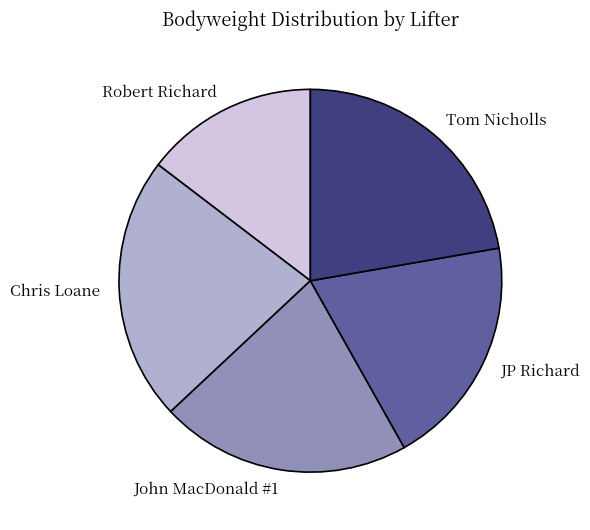

Is there any slice that represents more than half of the pie?

No